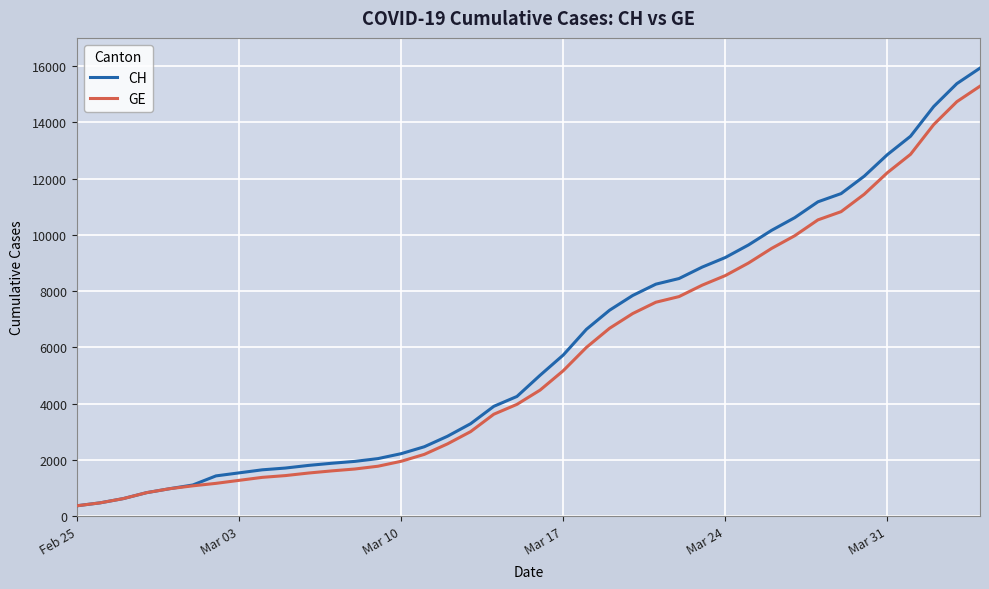

What are all the series names shown in the legend?

CH, GE